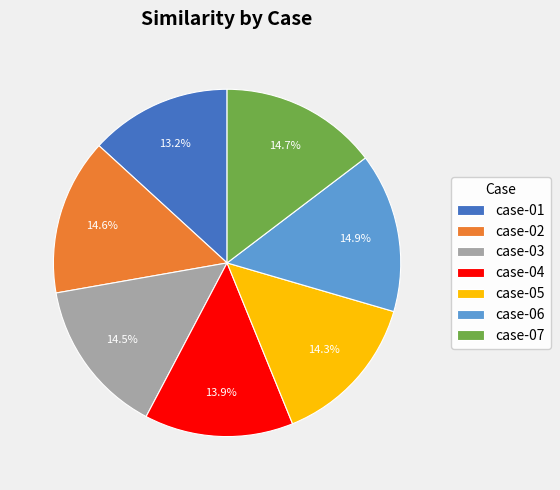

To the nearest percent, what is the combined percentage of case-02 and case-07?

29%